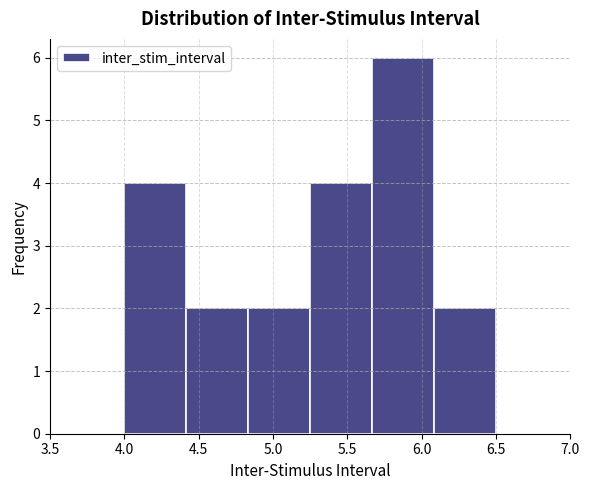

What is the height of the bar covering 6.10 to 6.50 on the x-axis? Neither the bar edges nor the heights are printed on the chart, so give them approximately, as read against the axes.

2